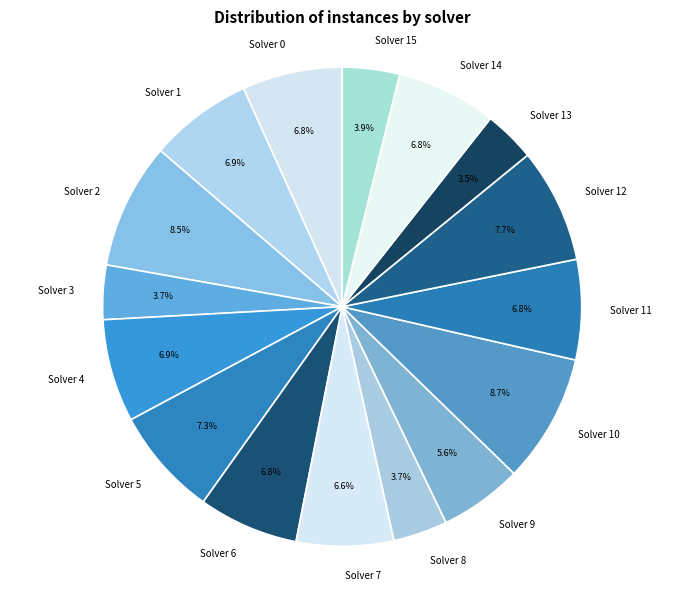

To the nearest percent, what portion does Solver 3 represent?

4%